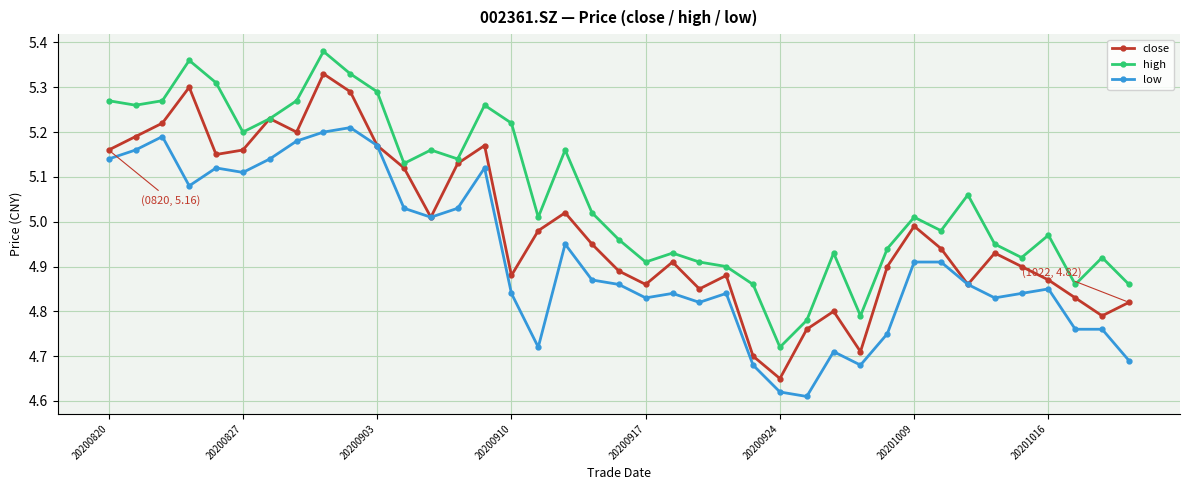

List the series in order of their overall mean, highest first.

high, close, low